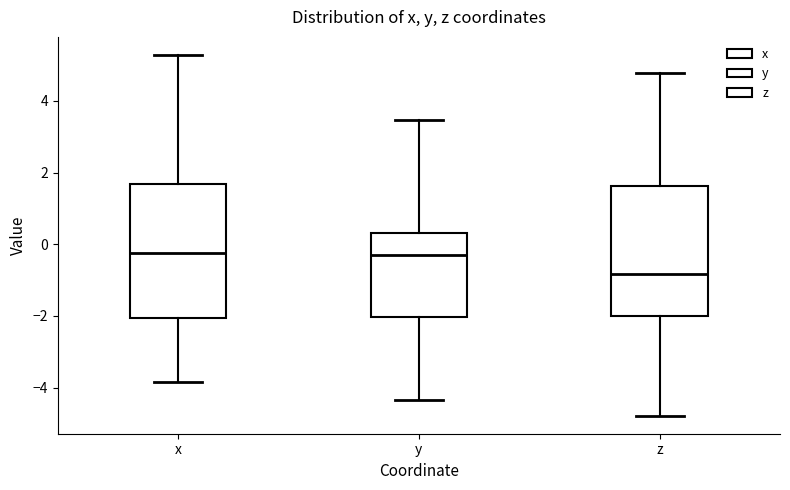

Reading left to right, transcribe this box plot: for each box, give where its median line is, the range the box spans, and where its two whiskers end, as read against the y-axis. The values are not printed on the chart, so give them approximately, as read against the axis.

x: median -0.2, box -2.0 to 1.6, whiskers -3.8 to 5.2
y: median -0.4, box -2.0 to 0.4, whiskers -4.4 to 3.4
z: median -0.8, box -2.0 to 1.6, whiskers -4.8 to 4.8